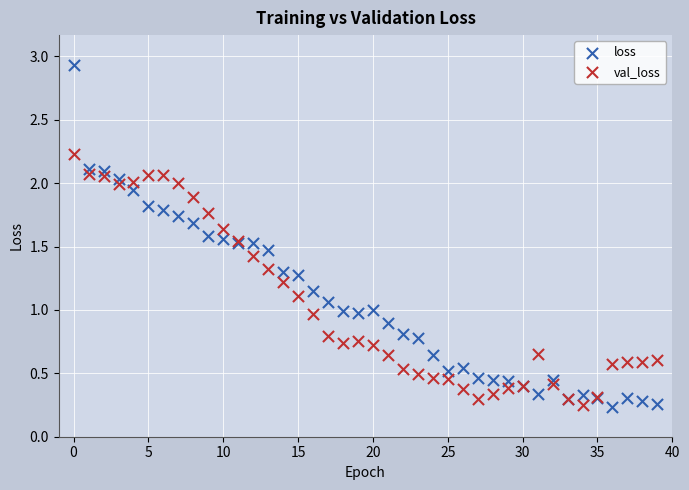

Which series has the largest Y range (max minus min)?

loss